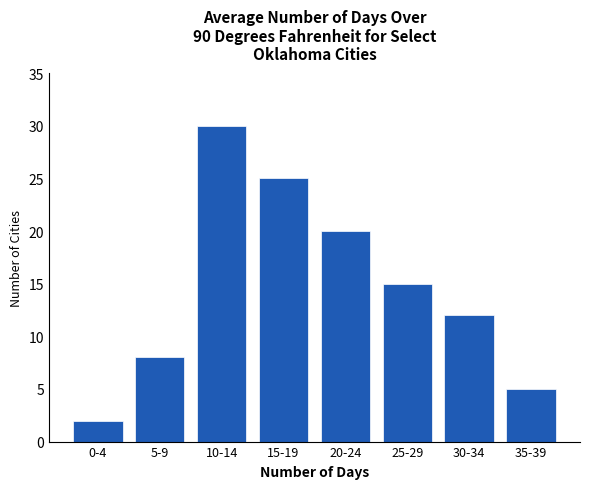

Reading left to right, transcribe all the data shown in this chart.

2	8	30	25	20	15	12	5